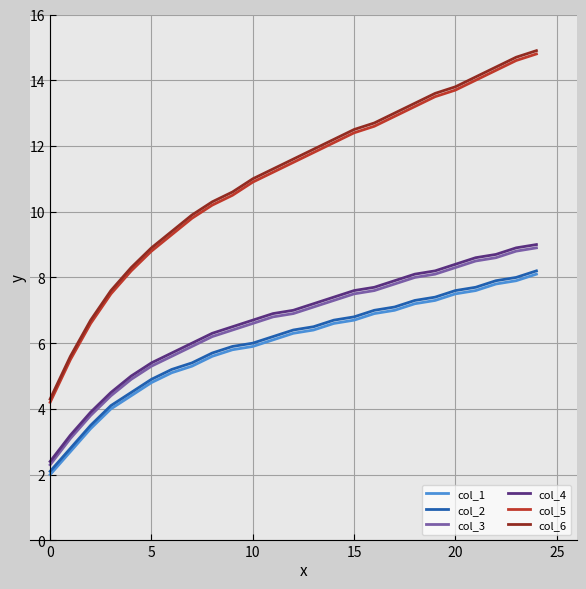

What is the average value of the col_3 series?

6.6